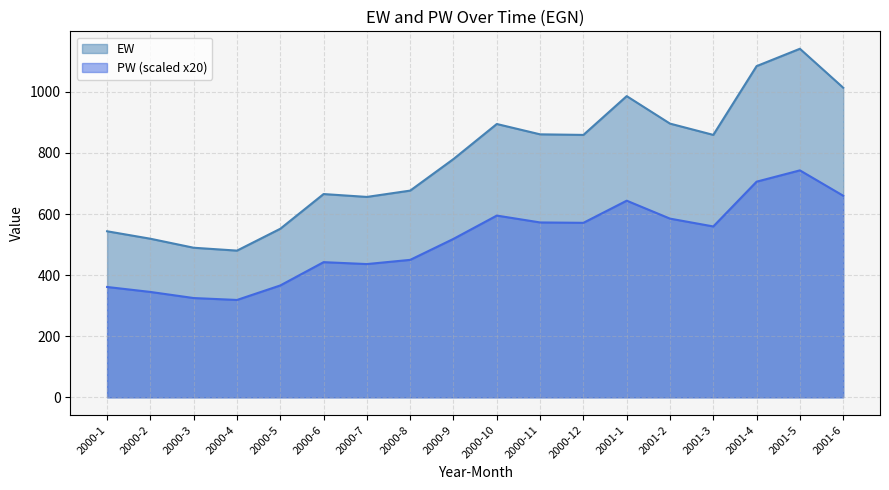

Reading left to right, transcribe all the data shown in this chart.

EW: 543.6	519.2	489.7	480.3	551.8	665.5	656.1	676.7	780.1	894.8	861.0	859.1	986.1	896.1	859.1	1084.3	1141.1	1013.6
VW: 361.2	345.0	325.0	318.8	366.2	442.5	436.2	450.0	518.8	595.0	572.5	571.2	643.8	585.0	559.4	706.0	743.0	660.0